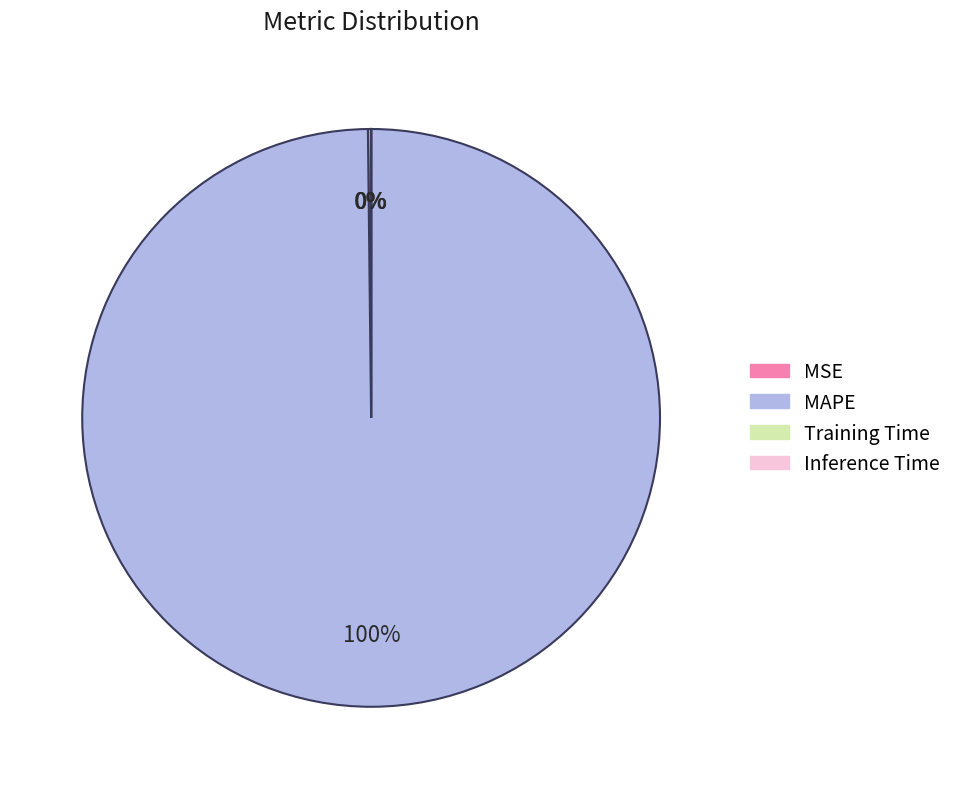

Which slice is the largest?

MAPE